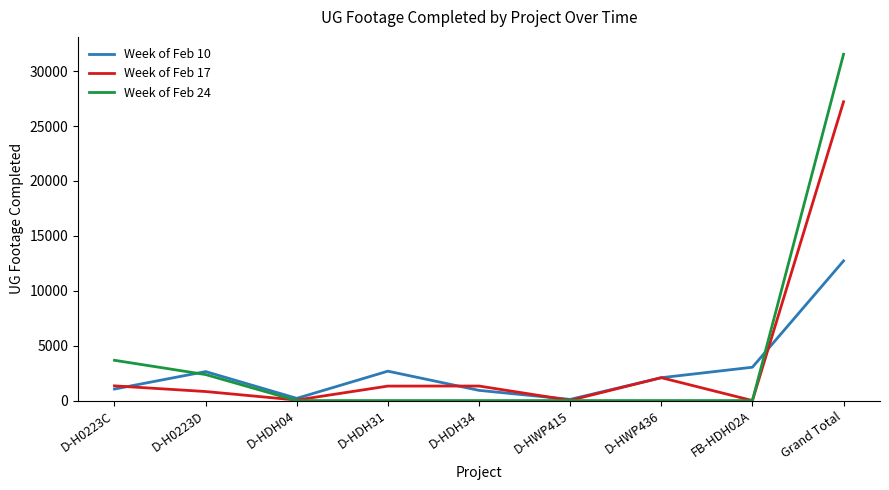

What are all the series names shown in the legend?

Week of Feb 10, Week of Feb 17, Week of Feb 24